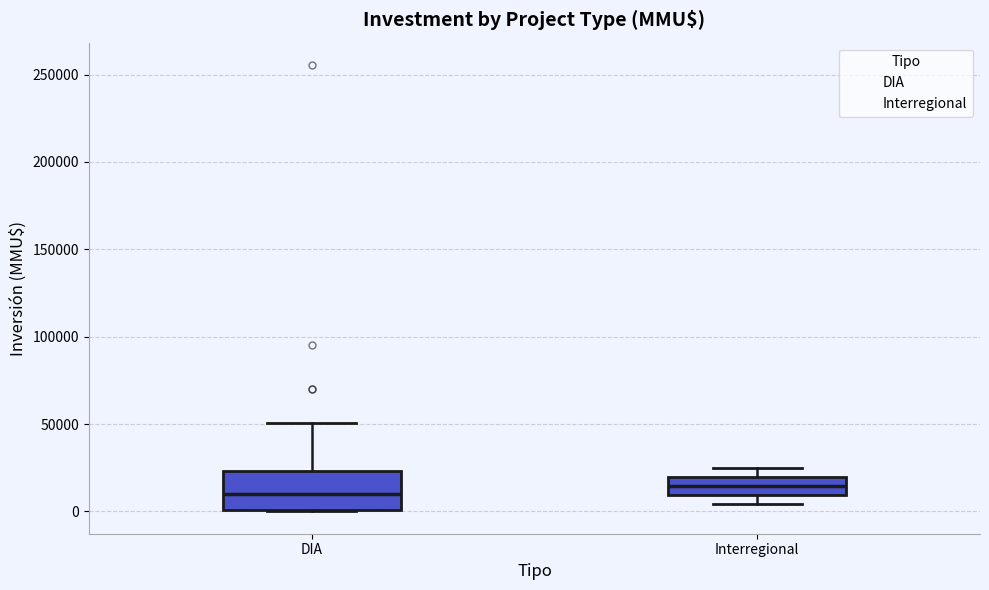

Reading left to right, transcribe this box plot: for each box, give where its median line is, the range the box spans, and where its two whiskers end, as read against the y-axis. The values are not printed on the chart, so give them approximately, as read against the axis.

DIA: median 10000, box 0 to 25000, whiskers 0 to 50000
Interregional: median 15000, box 10000 to 20000, whiskers 5000 to 25000